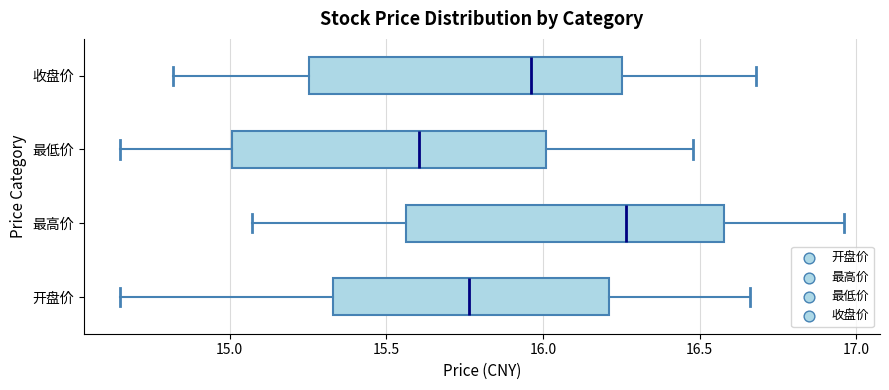

Which box has the furthest to the right median line?

最高价